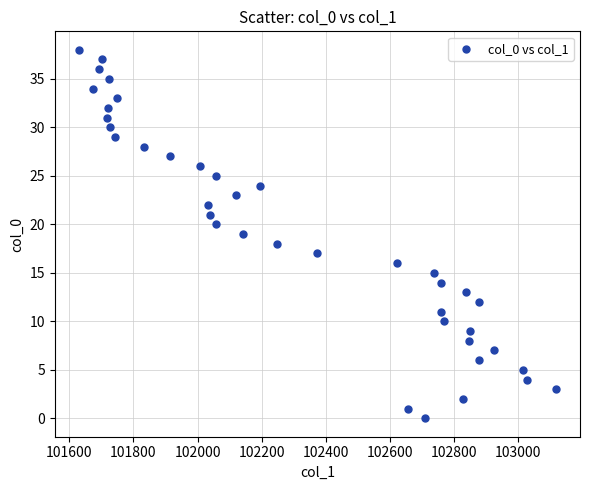

What is the range of Y values (max minus min)?

38